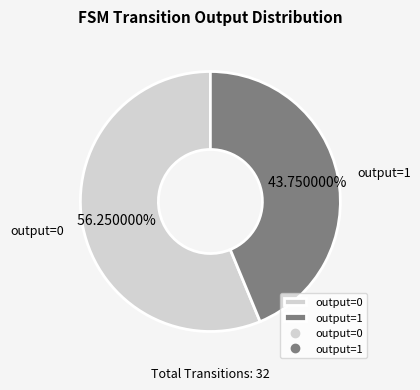

Is there any slice that represents more than half of the pie?

Yes